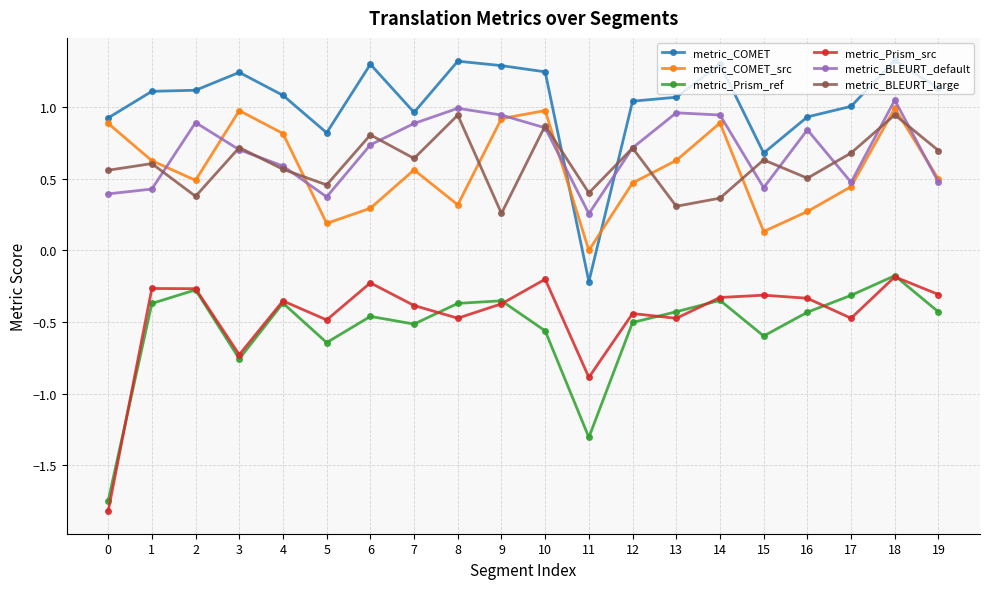

What is the value of the metric_COMET point at the 19th from the left?

1.3